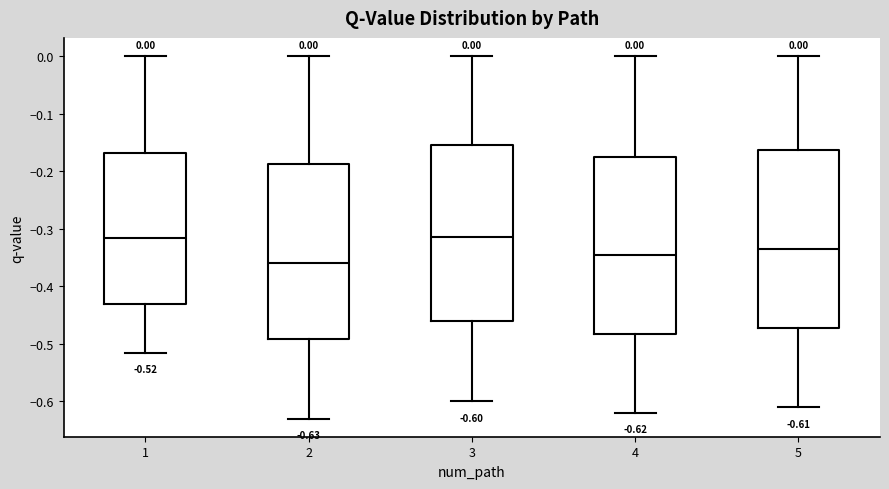

Which box's median line is the lowest?

2